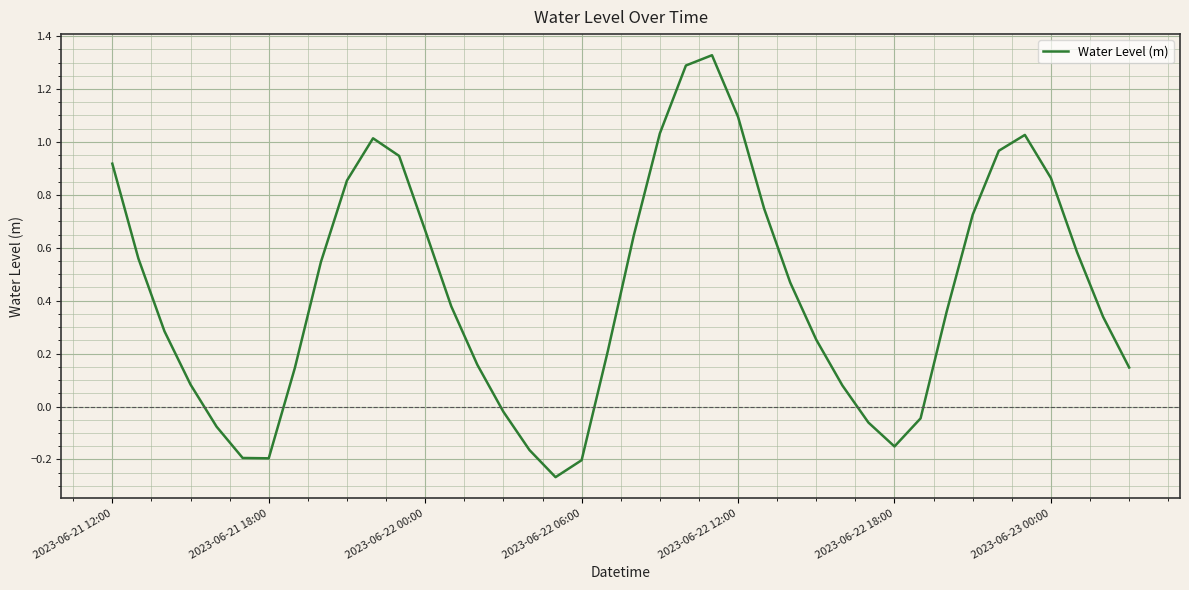

What is the difference between the maximum and minimum values?

1.6